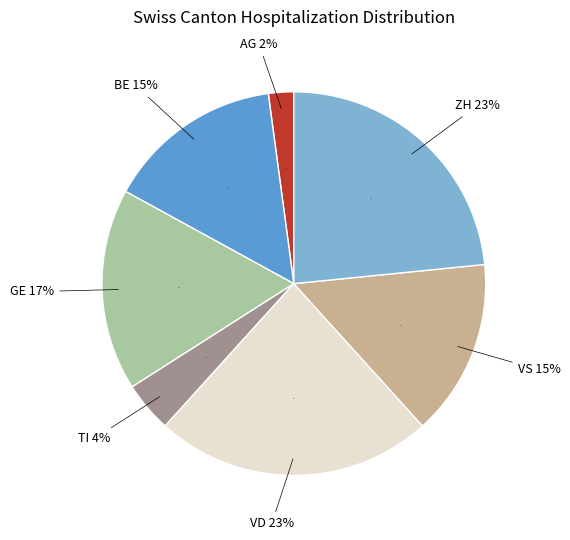

Is there any slice that represents more than half of the pie?

No